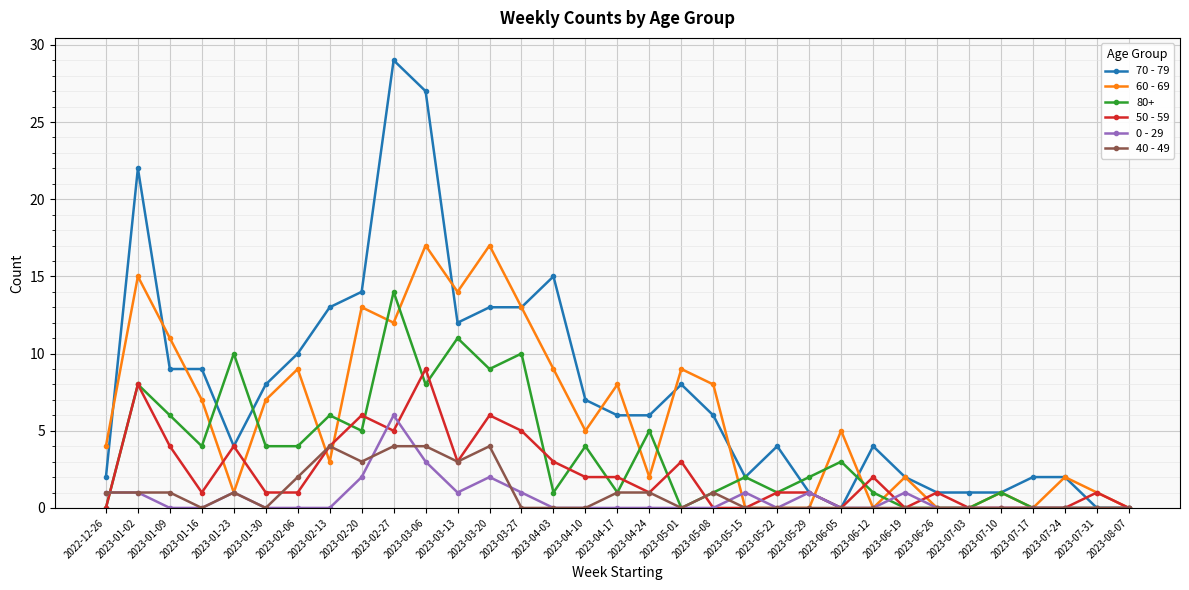

Is the value of 0 - 29 at 2023-01-30 greater than the value of 40 - 49 at 2023-03-20?

No